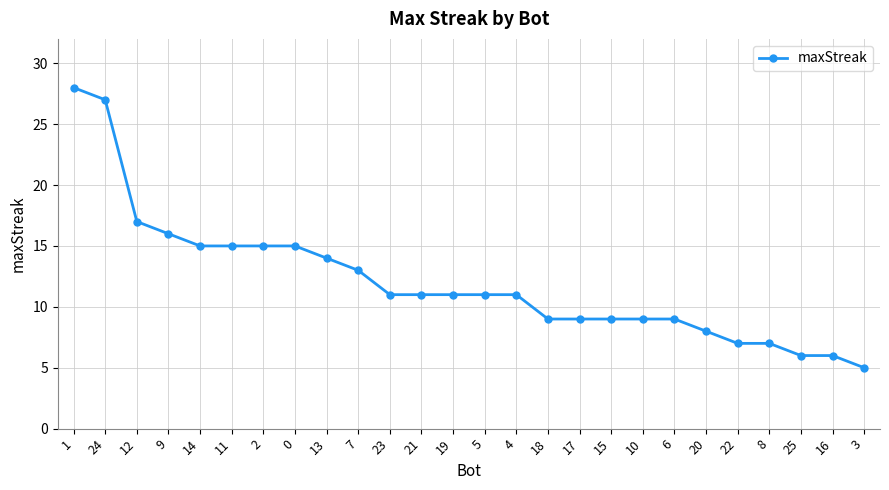

What is the minimum value shown in the chart?

5